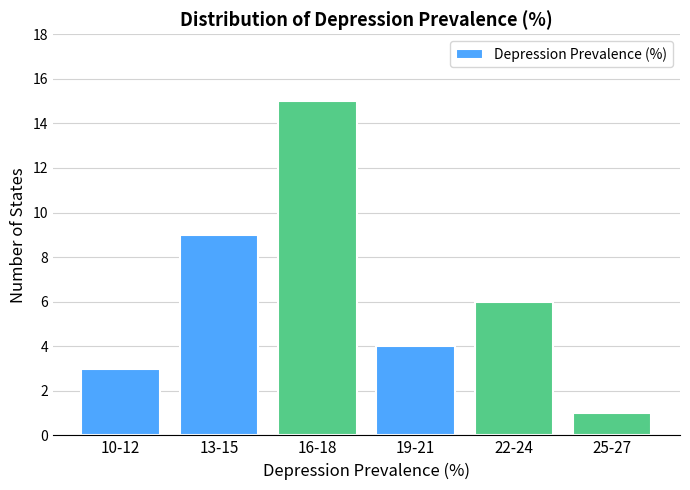

Reading left to right, extract all data points from this chart.

10-12=3	13-15=9	16-18=15	19-21=4	22-24=6	25-27=1